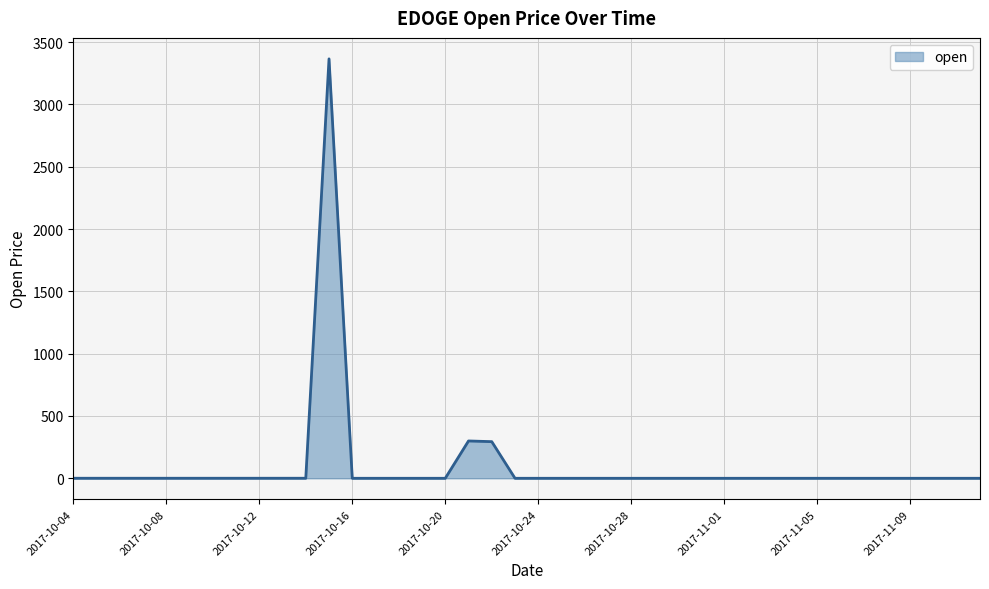

What is the greatest value displayed?

3365.8